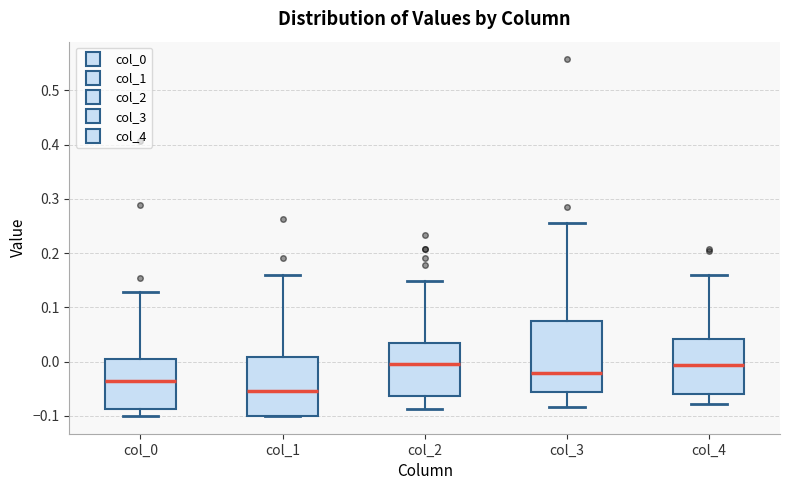

Where is the lower edge of the box for col_2 on the y-axis? The values are not printed on the chart, so give them approximately, as read against the axis.

-0.06